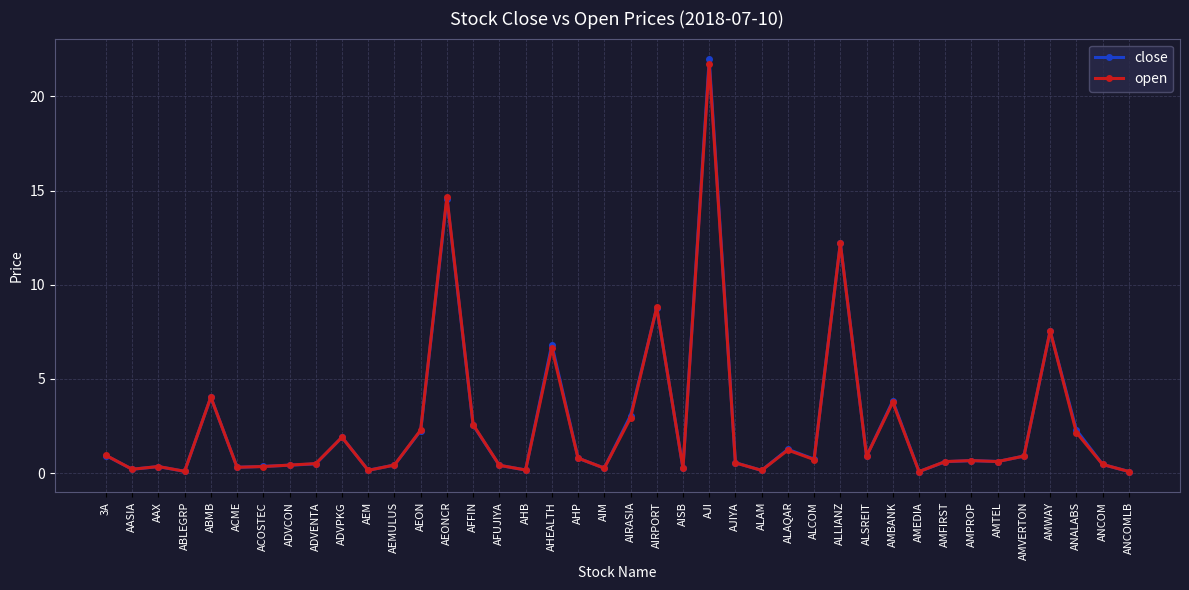

Which series has the largest range (max minus min)?

close